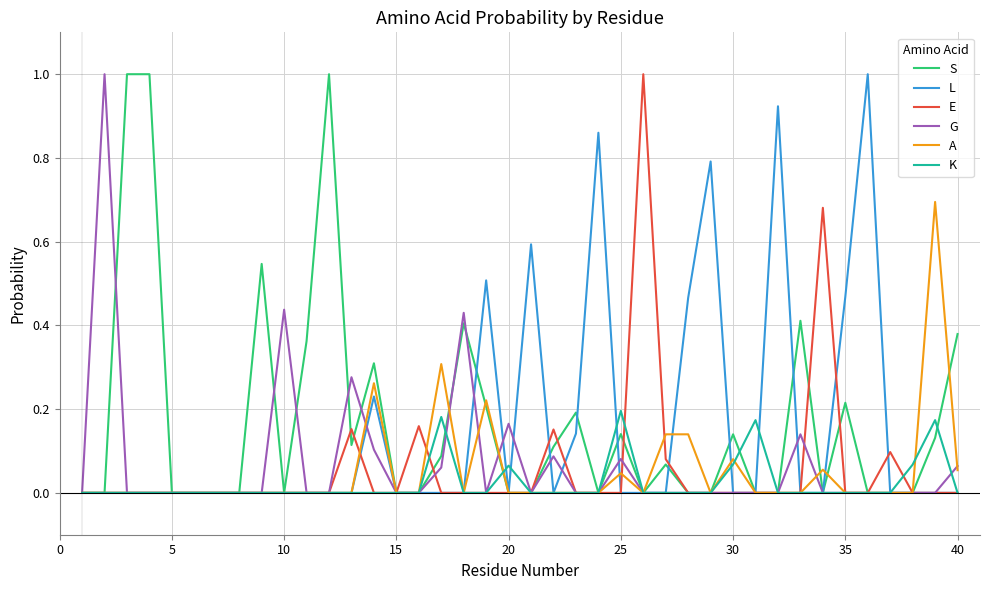

What is the maximum value for S?

1.0